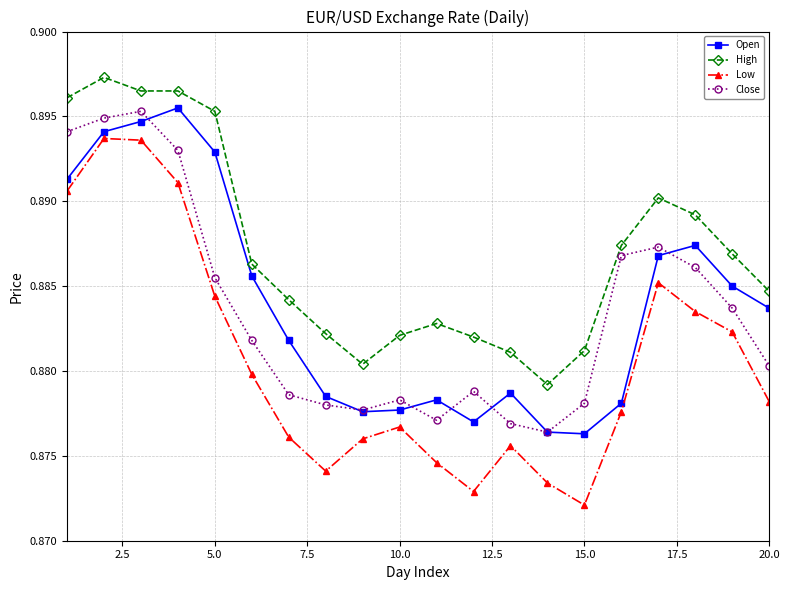

Which series has the largest range (max minus min)?

Low